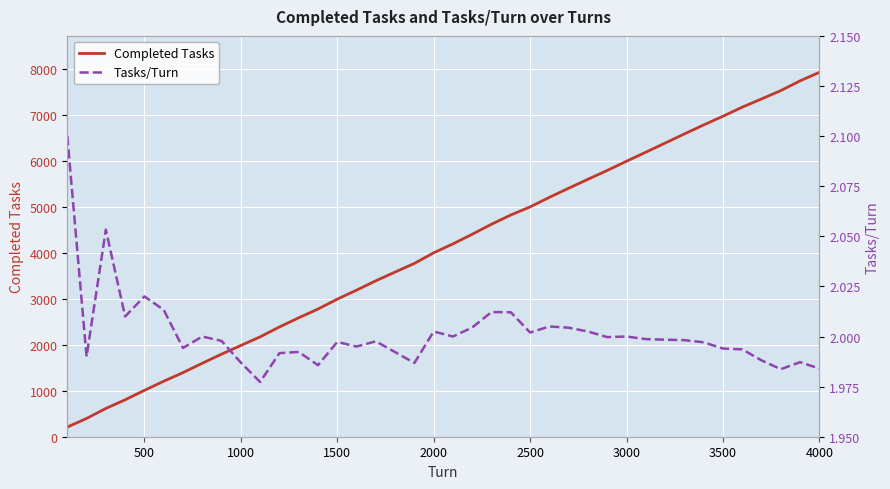

Which category has the highest value in the Completed Tasks series?

4000